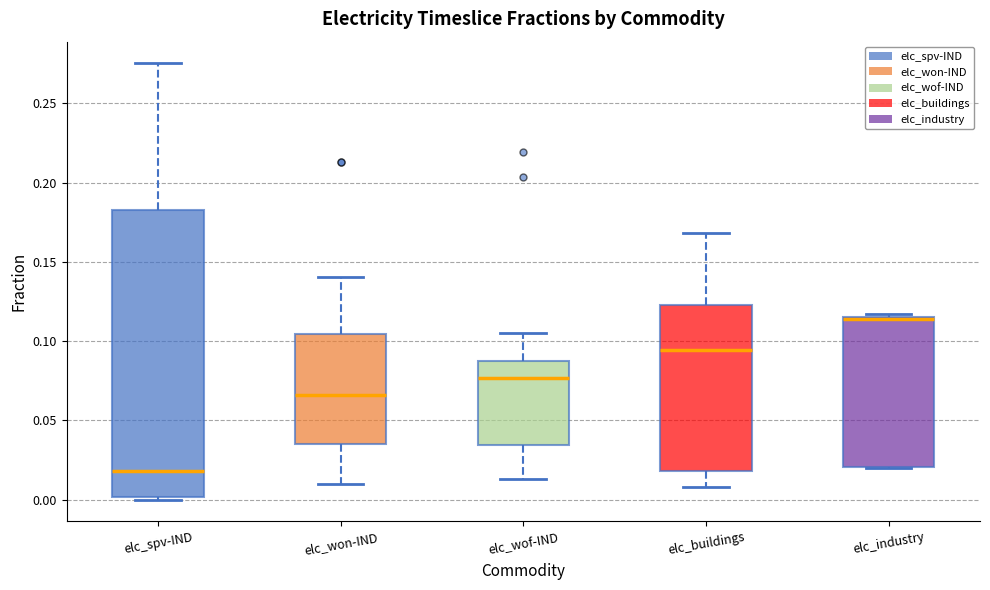

Which box is the tallest, from its lower edge to its upper edge?

elc_spv-IND